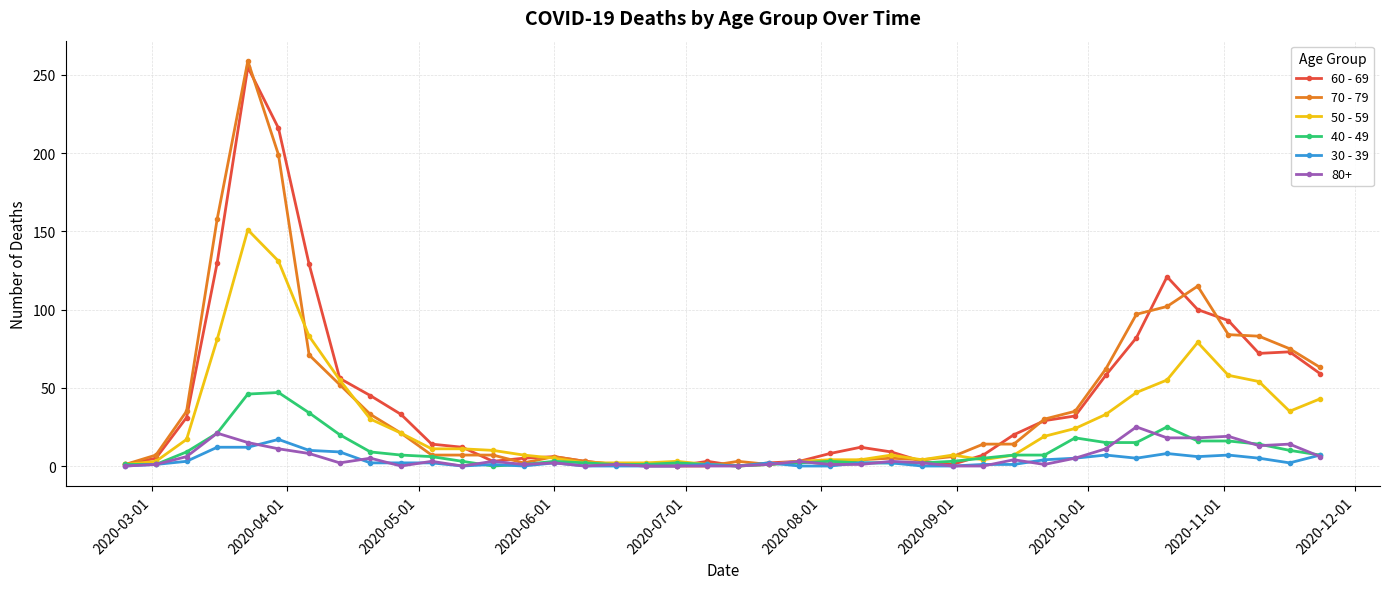

What is the maximum value shown in the chart?

259